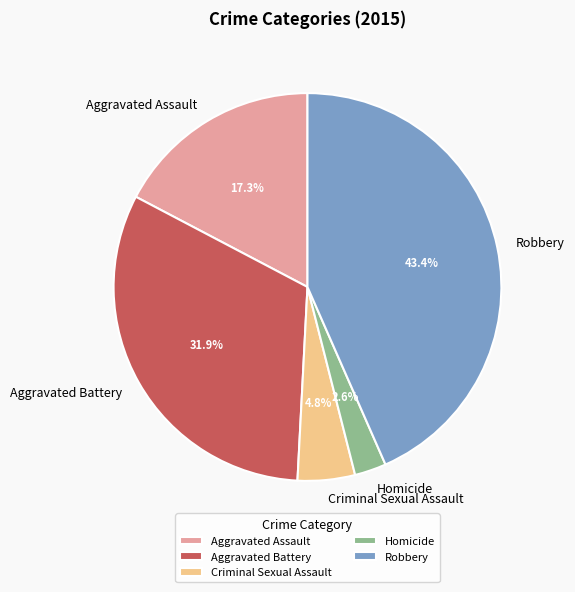

What portion of the pie excludes Robbery?

56.6%